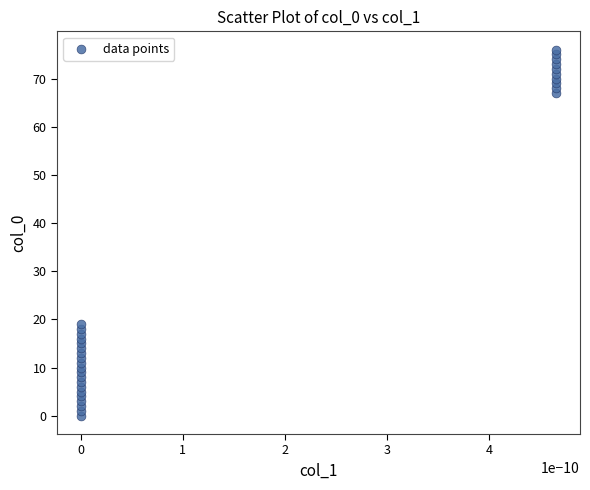

What Y value in the scatter plot is closest to 38?

19